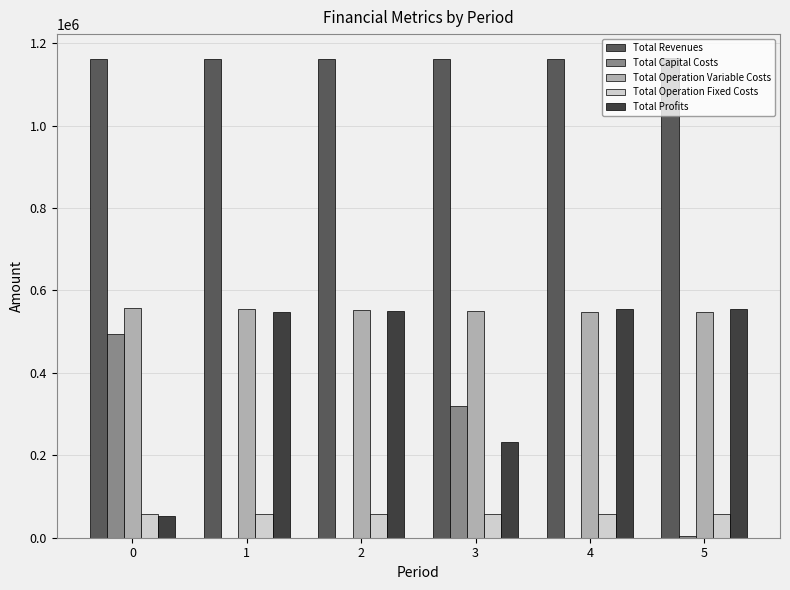

What is the total value across all series at 2?

2321795.5